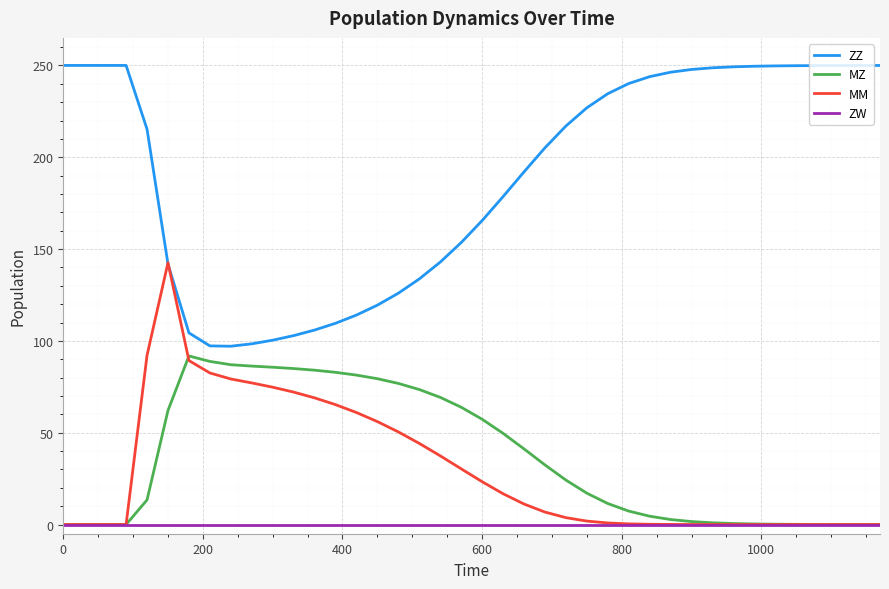

True or false: ZW and ZZ intersect in this chart.

False